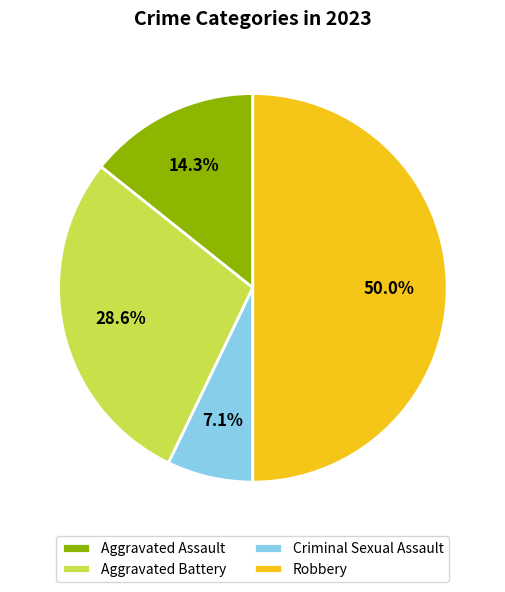

Does Aggravated Assault account for over 50% of the chart?

No